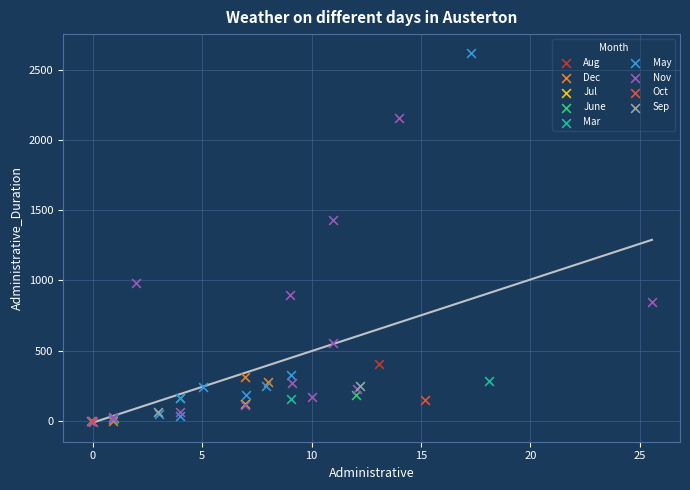

What are all the series names shown in the legend?

Aug, Dec, Jul, June, Mar, May, Nov, Oct, Sep